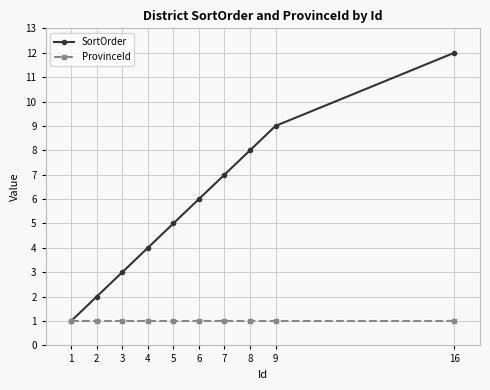

The SortOrder series shows 6 at 6. True or false?

True